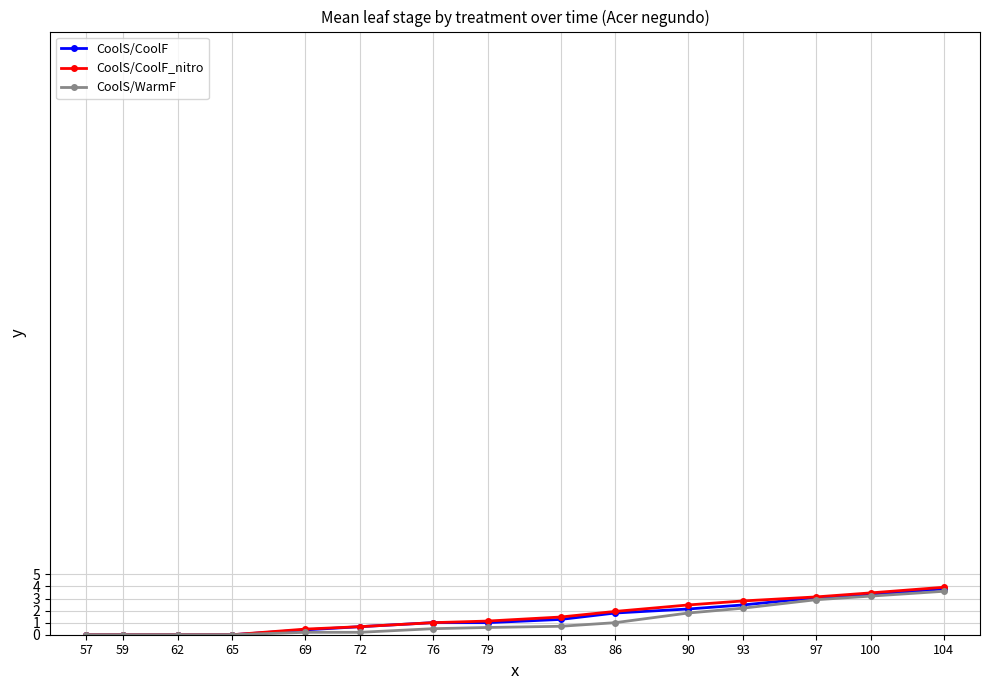

Is the value of CoolS/CoolF_nitro at 100 greater than the value of CoolS/WarmF at 83?

Yes